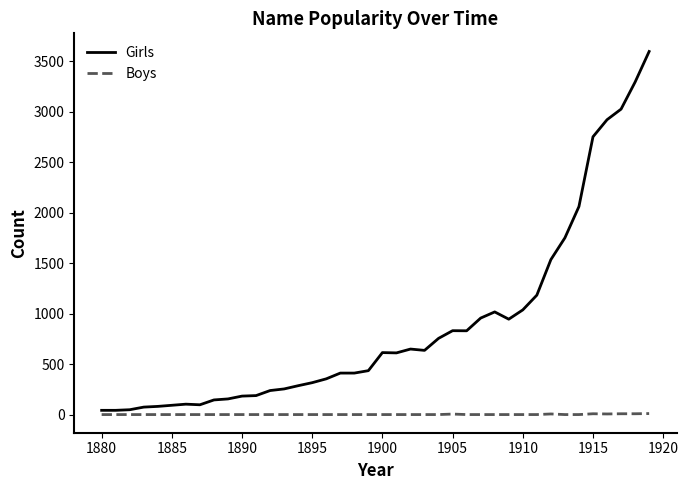

What is the average value of the Girls series?

874